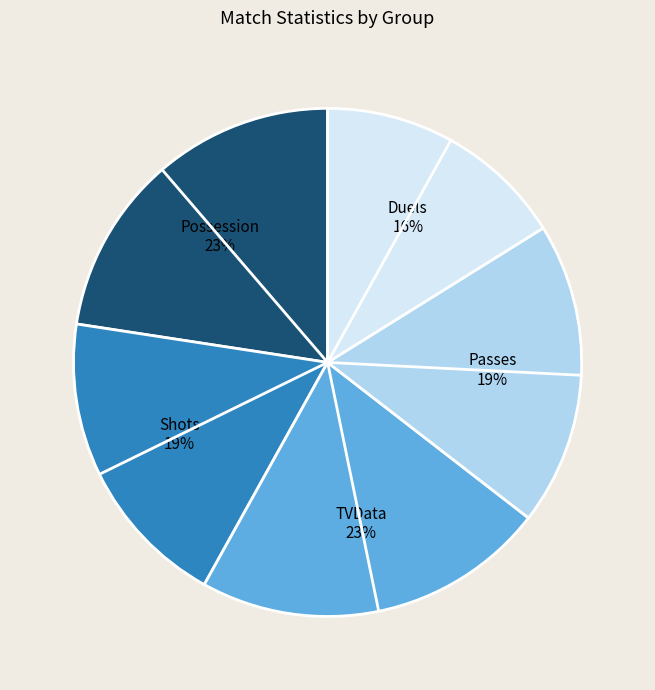

Is there a majority slice in this chart?

No